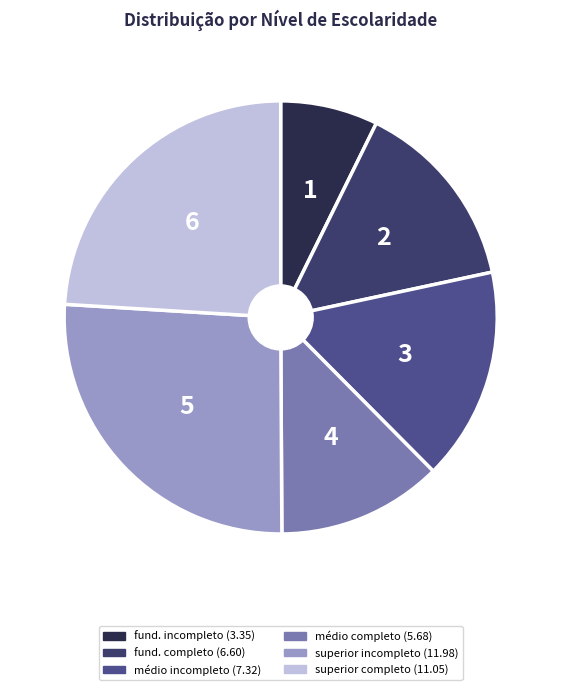

Does any single category account for the majority?

No